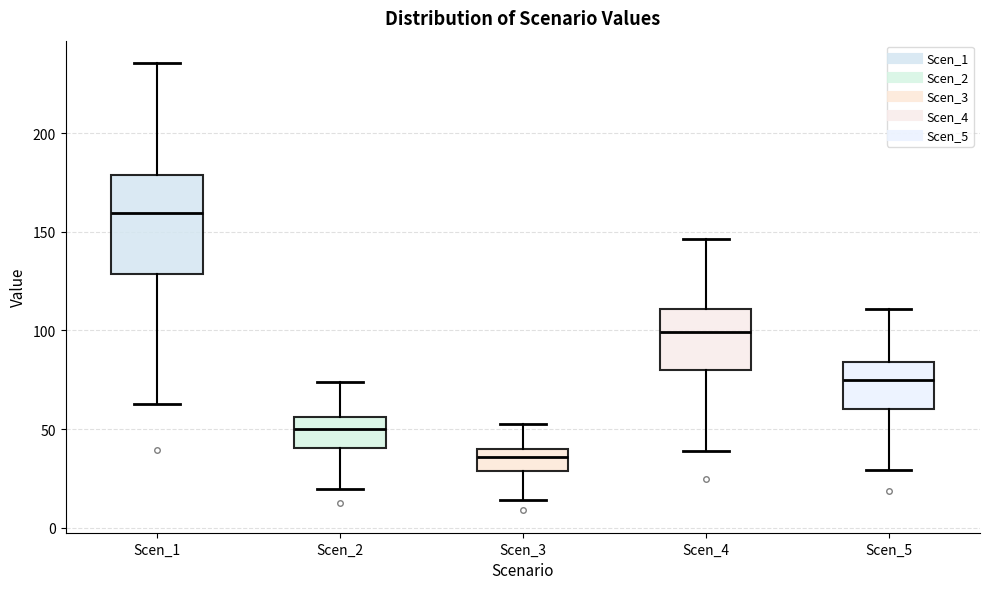

Which box's median line is the lowest?

Scen_3